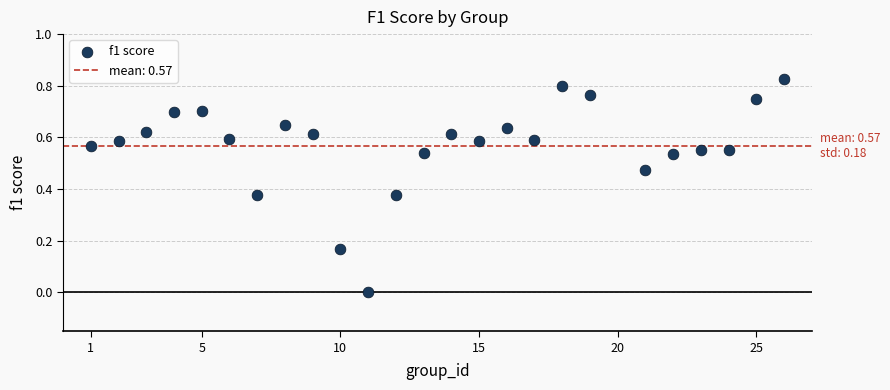

What is the range of X values (max minus min)?

25.0